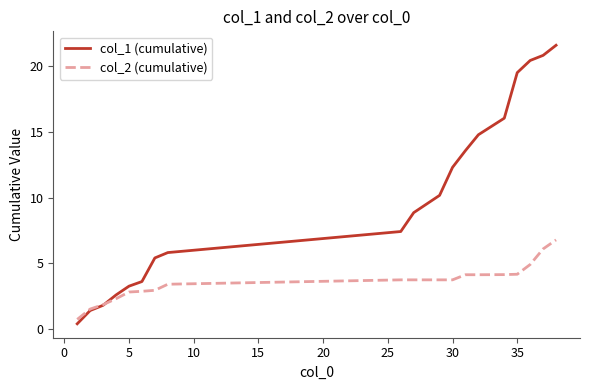

Which series has the widest spread of values?

col_1 (cumulative)